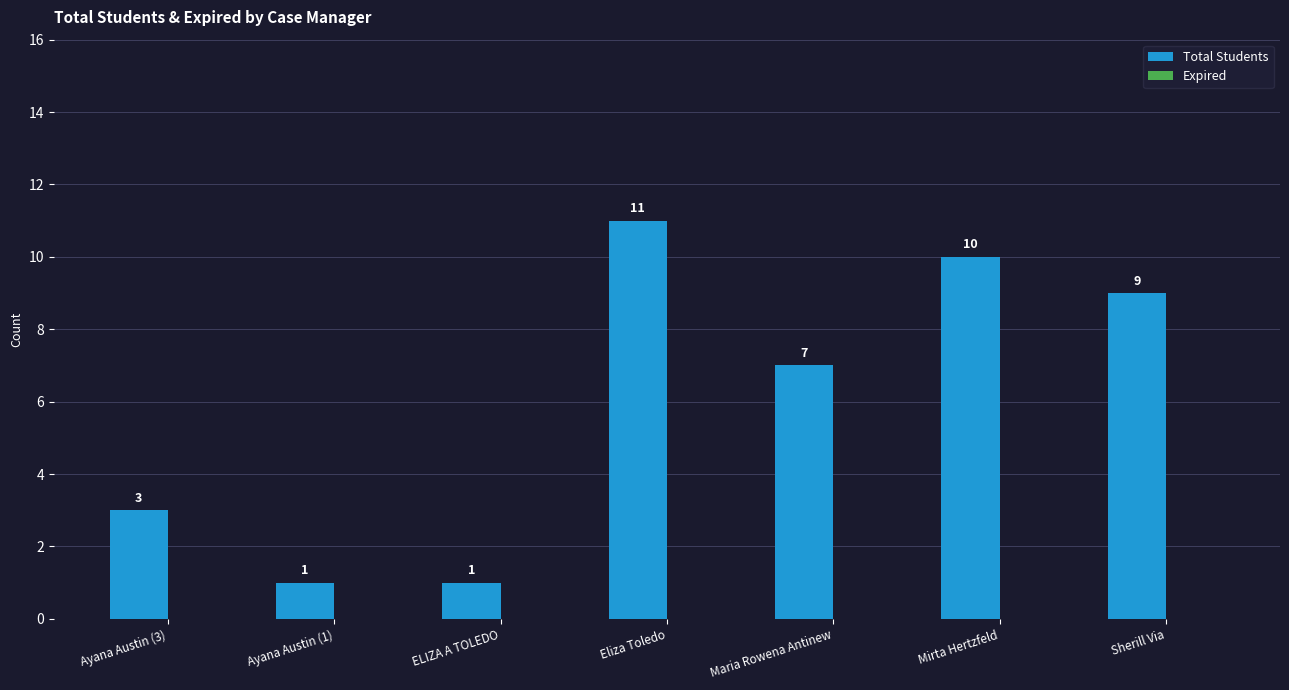

Count the number of data series in this chart.

1